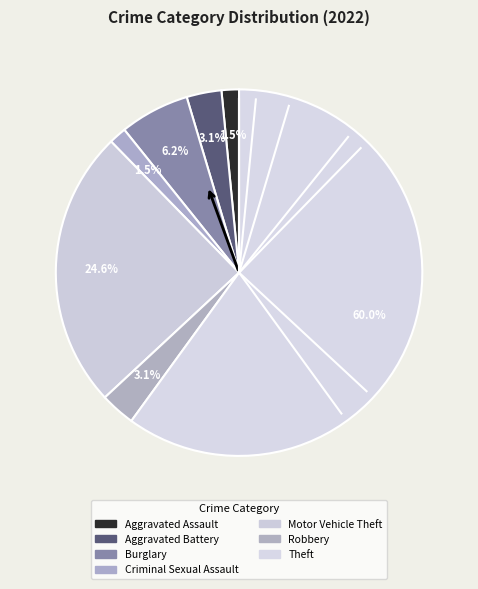

To the nearest percent, what is the difference between the largest and smallest slice percentages?

58%